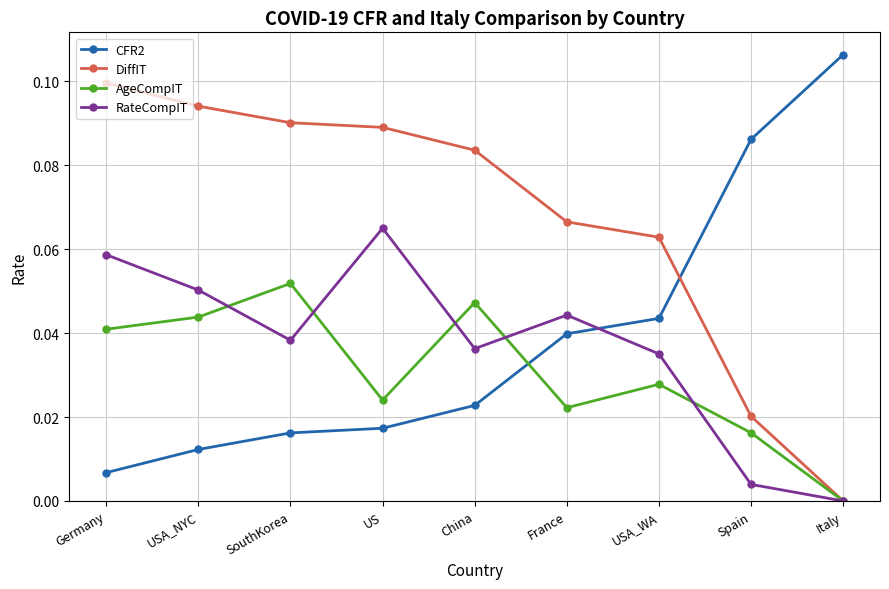

Rank the categories by RateCompIT value from highest to lowest.

US, Germany, USA_NYC, France, SouthKorea, China, USA_WA, Spain, Italy